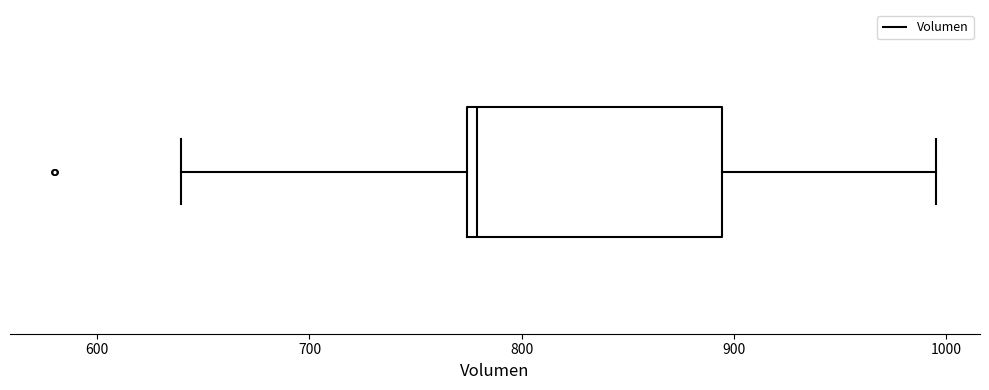

Transcribe this box plot: give where the median line is, the range the box spans, and where the two whiskers end, as read against the x-axis. The values are not printed on the chart, so give them approximately, as read against the axis.

median 780, box 770 to 890, whiskers 640 to 1000